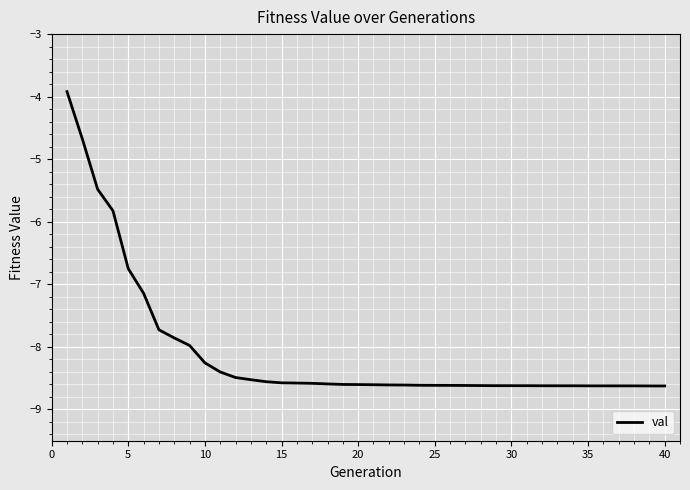

What is the greatest value displayed?

-3.9